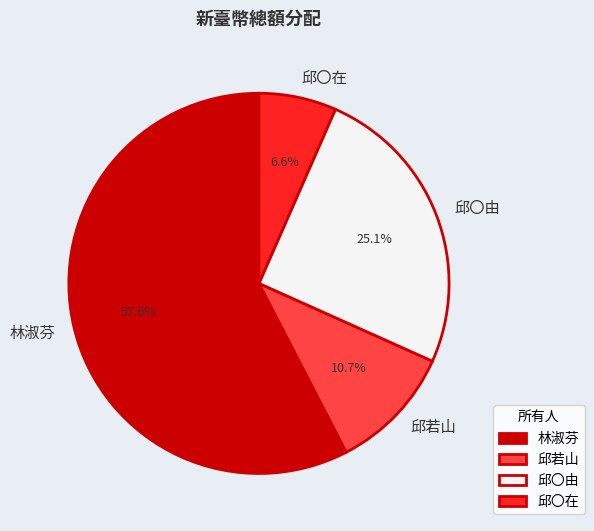

True or false: 邱〇在 accounts for 1% of the total.

False